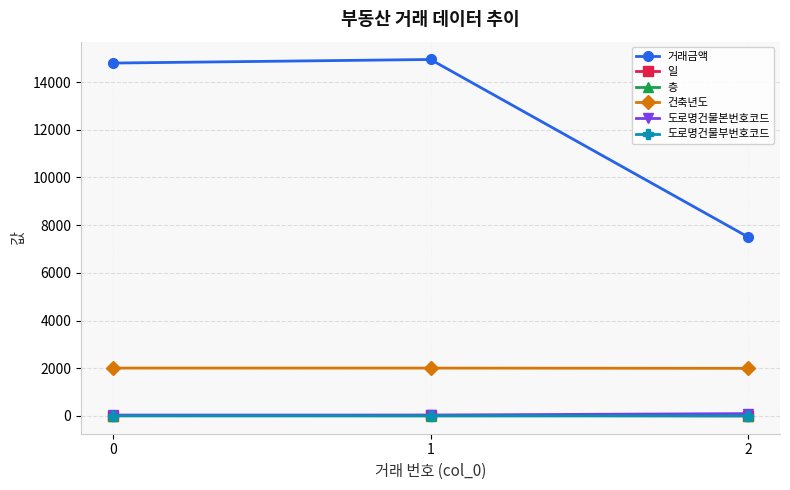

Which series has the largest total across all categories?

거래금액